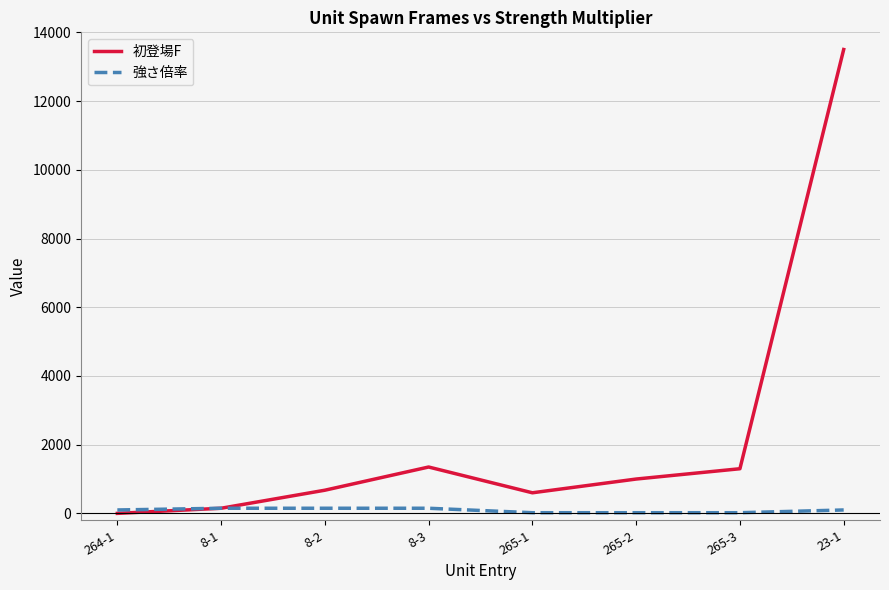

At which category is the sum across all series the highest?

23-1